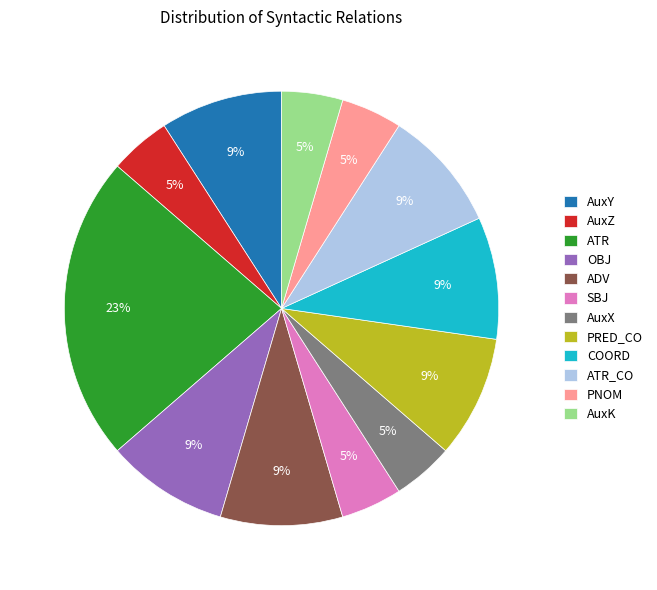

To the nearest percent, what portion does PRED_CO represent?

9%